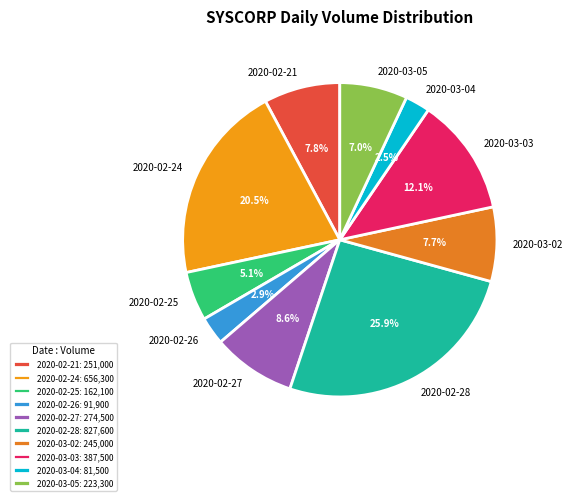

What portion of the pie excludes 2020-02-25?

94.9%